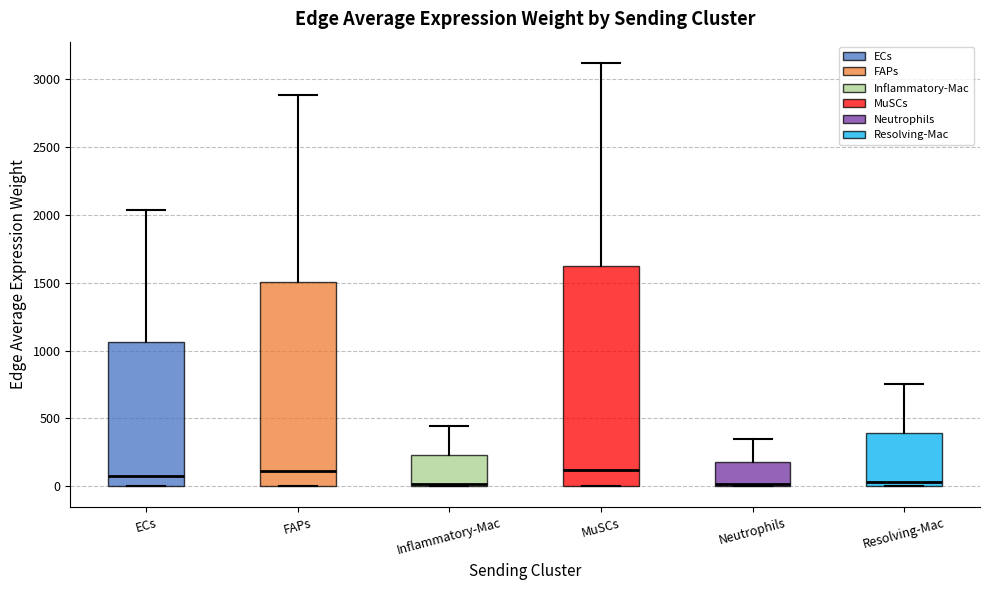

Where does the upper whisker of the box for ECs end on the y-axis? The values are not printed on the chart, so give them approximately, as read against the axis.

2050